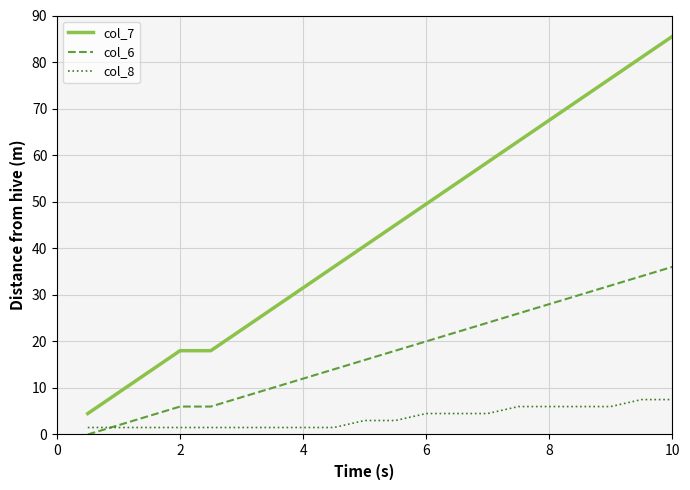

True or false: col_6 and col_7 intersect in this chart.

False